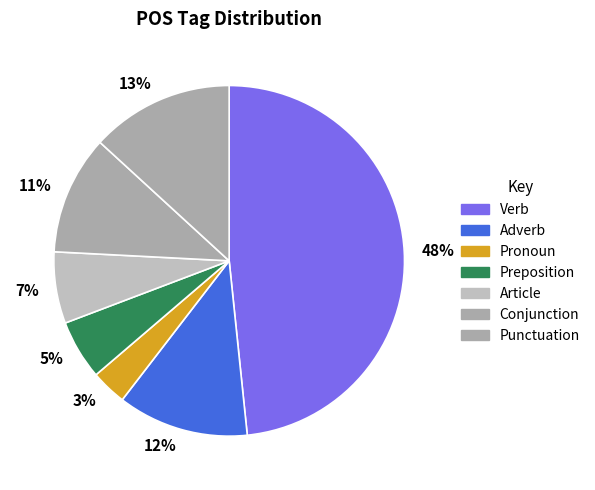

To the nearest percent, what is the difference between the largest and smallest slice percentages?

45%